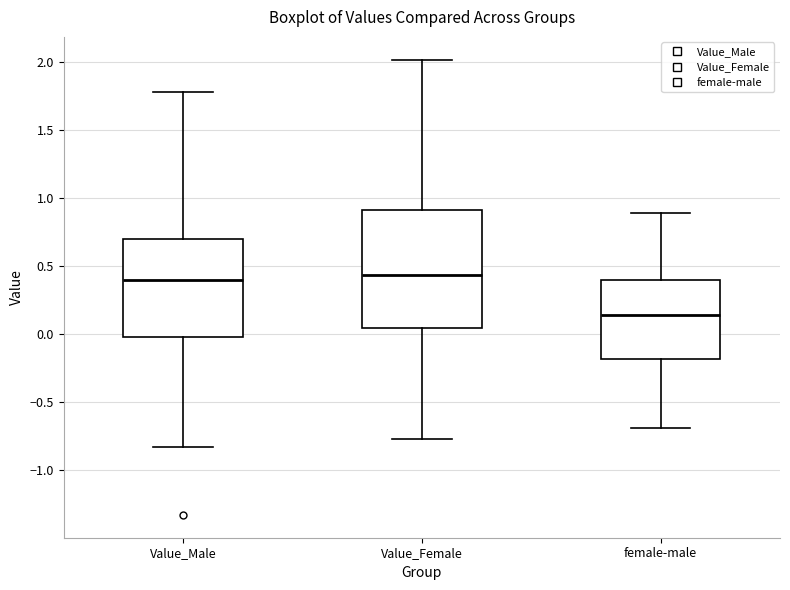

Which box has the lowest median line?

female-male